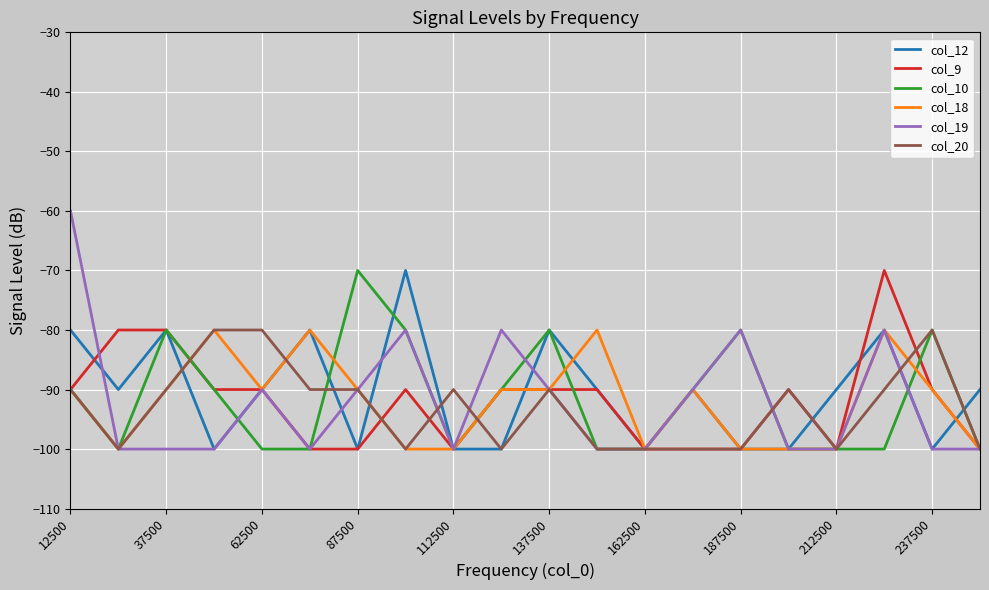

Which series has the widest spread of values?

col_19